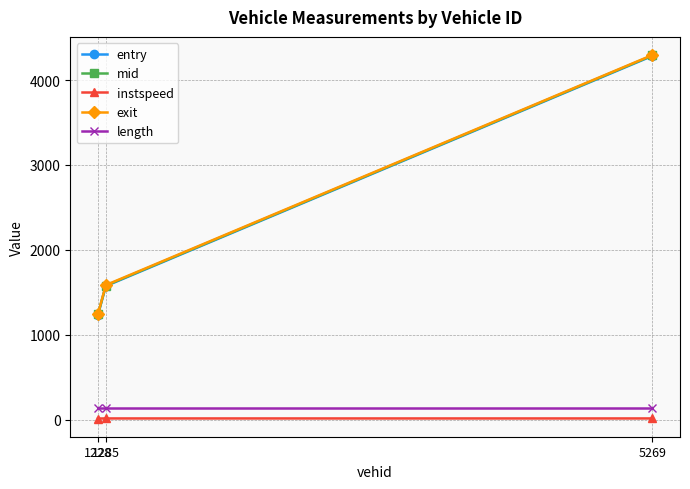

What is the lowest value of the exit series?

1245.8